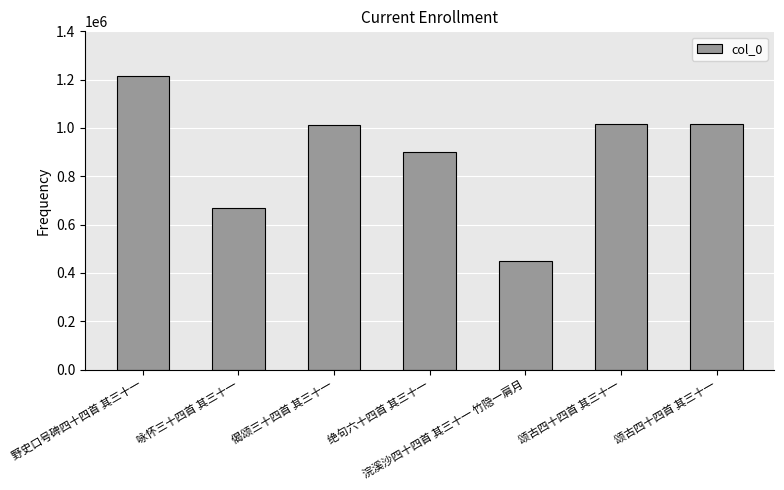

Where is the data nearest to the value 832708?

绝句六十四首 其三十一